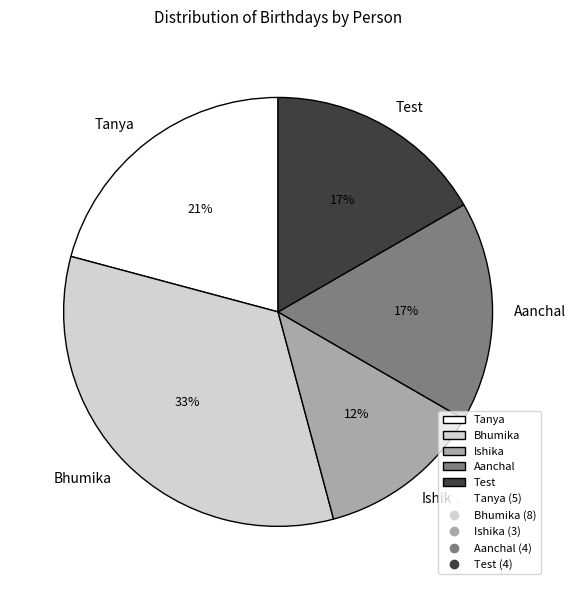

True or false: Ishika accounts for 12% of the total.

True